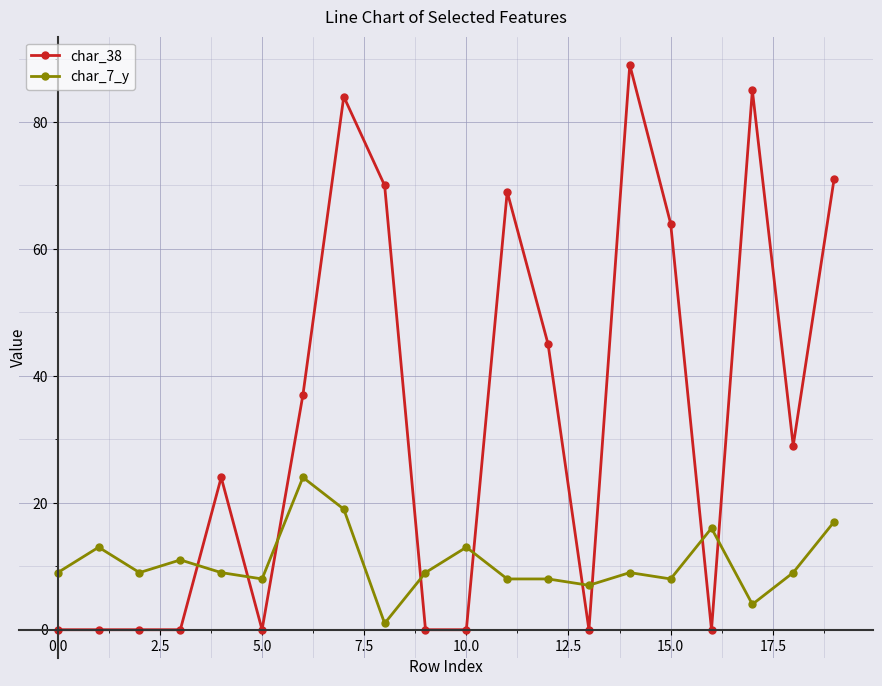

What is the greatest value displayed?

89